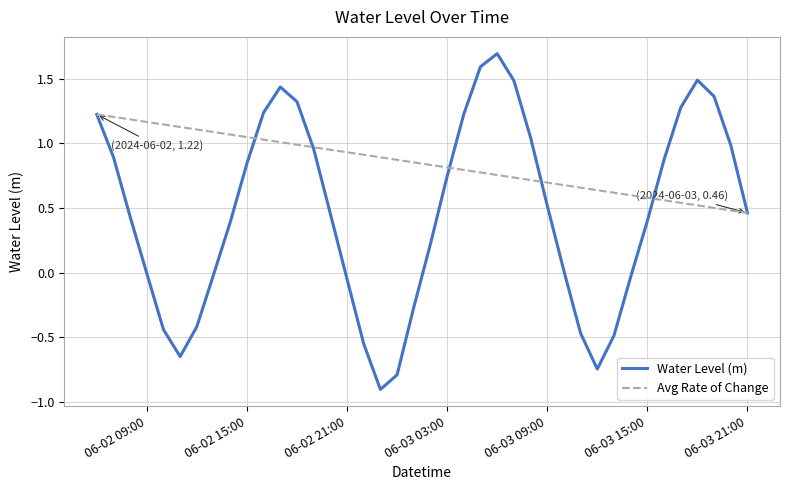

The value at 2024-06-02 22:00:00 is -0.1. True or false?

False